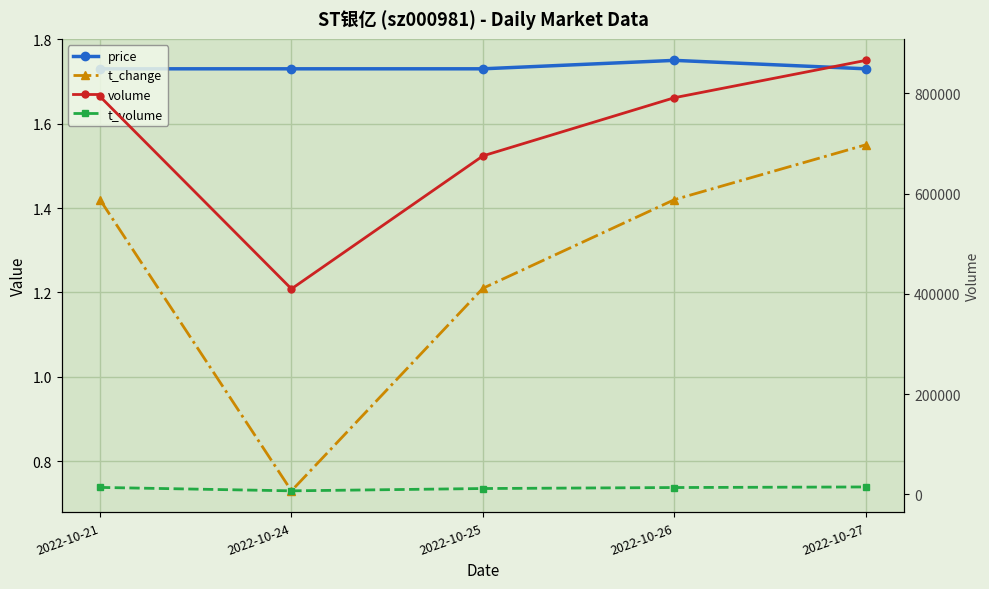

Reading left to right, extract all data points from this chart.

price: 1.7	1.7	1.7	1.8	1.7
t_change: 1.4	0.7	1.2	1.4	1.6
volume: 794078.0	410063.0	675455.0	791527.0	866025.0
t_volume: 13951.0	7115.0	11727.0	13715.0	14878.0